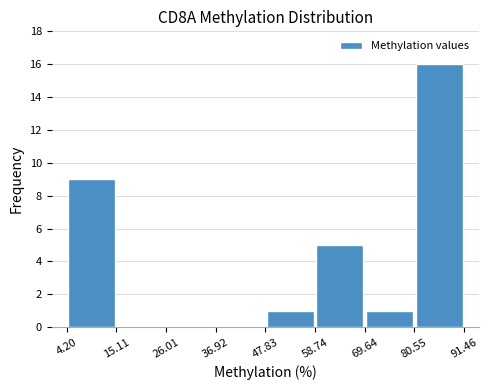

Reading left to right, transcribe this chart: for each bar, give the range it covers on the x-axis and its height. The values are not printed on the chart, so give them approximately, as read against the axis.

4.20 to 15.11: 9
15.11 to 26.01: 0
26.01 to 36.92: 0
36.92 to 47.83: 0
47.83 to 58.74: 1
58.74 to 69.64: 5
69.64 to 80.55: 1
80.55 to 91.46: 16